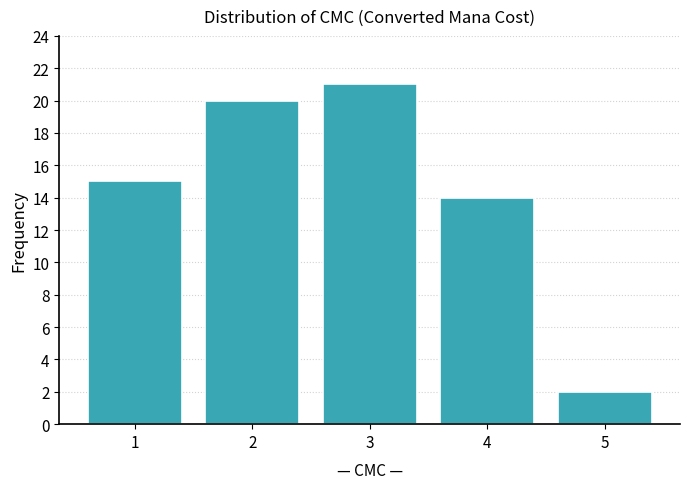

Reading left to right, list all the values displayed in this chart.

15	20	21	14	2